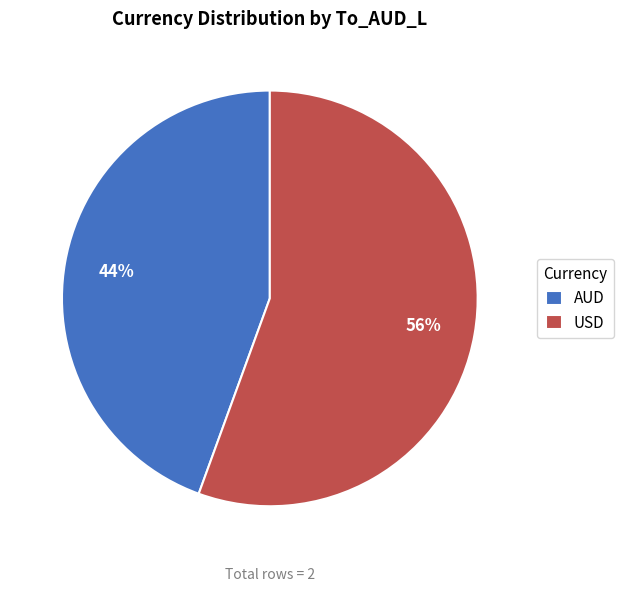

What is the largest slice in the pie chart?

USD